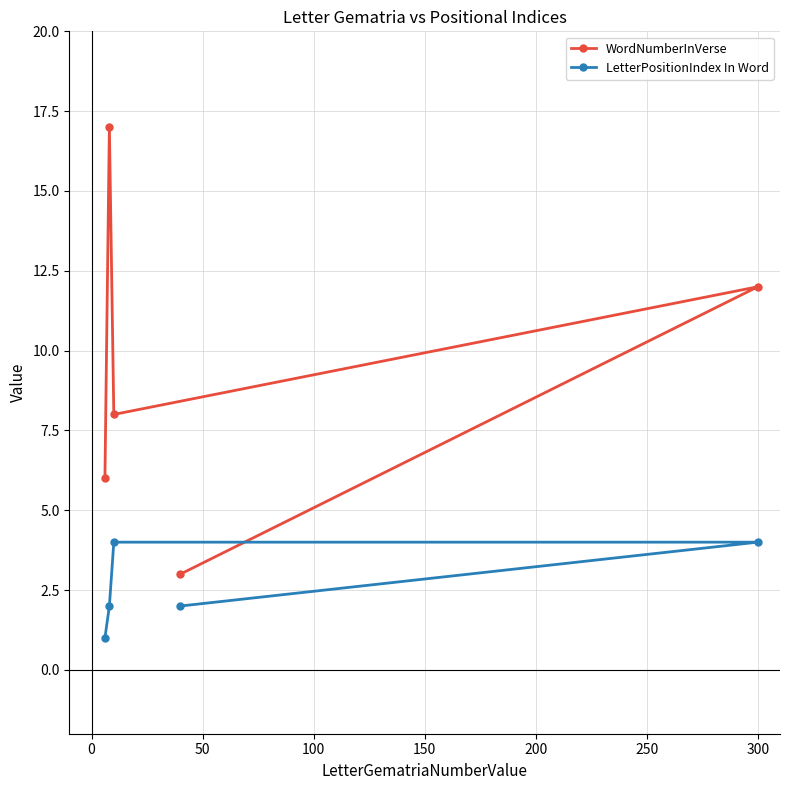

What is the sum of all WordNumberInVerse values?

46